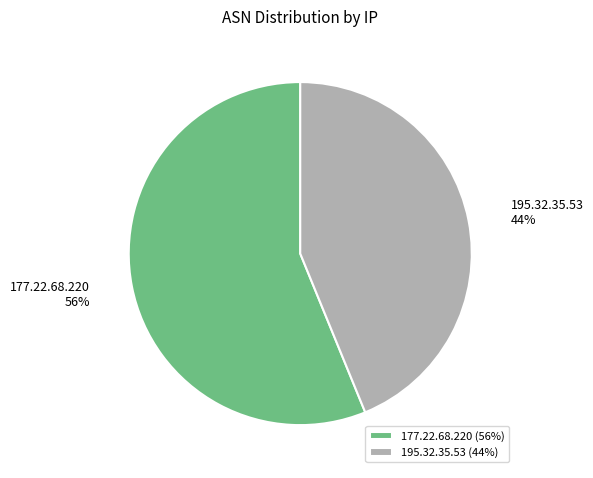

Does 195.32.35.53 represent more than half of the total?

No